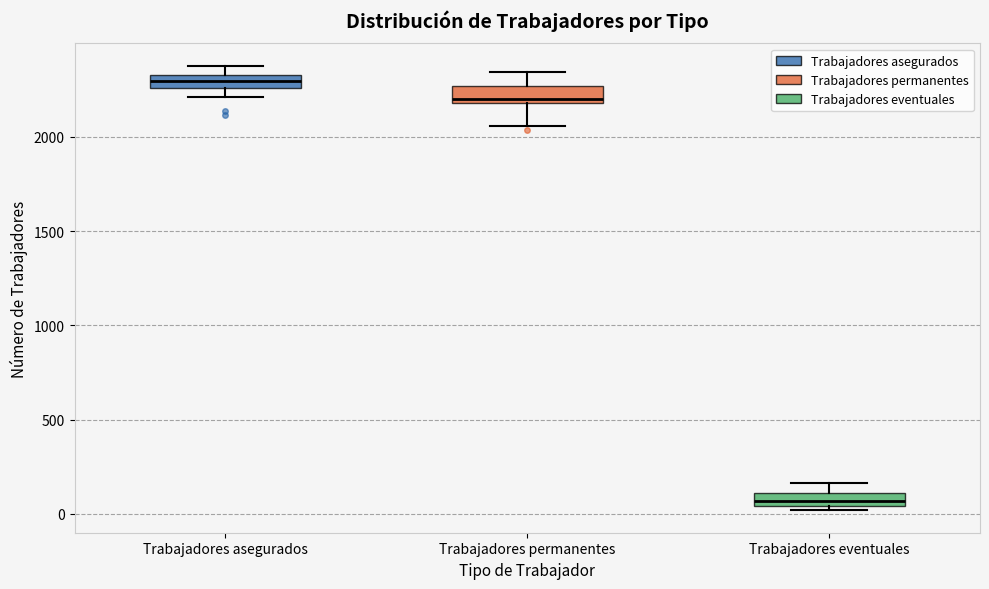

Which box's median line is the highest?

Trabajadores asegurados